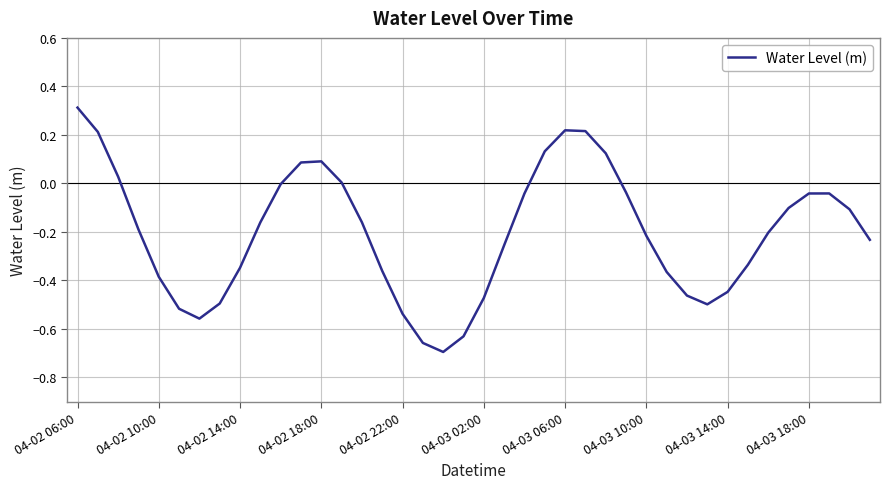

What is the greatest value displayed?

0.3